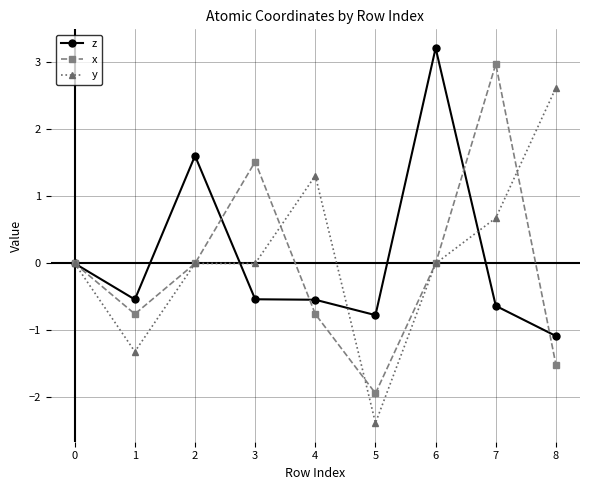

What is the value of the y point at the 9th from the left?

2.6